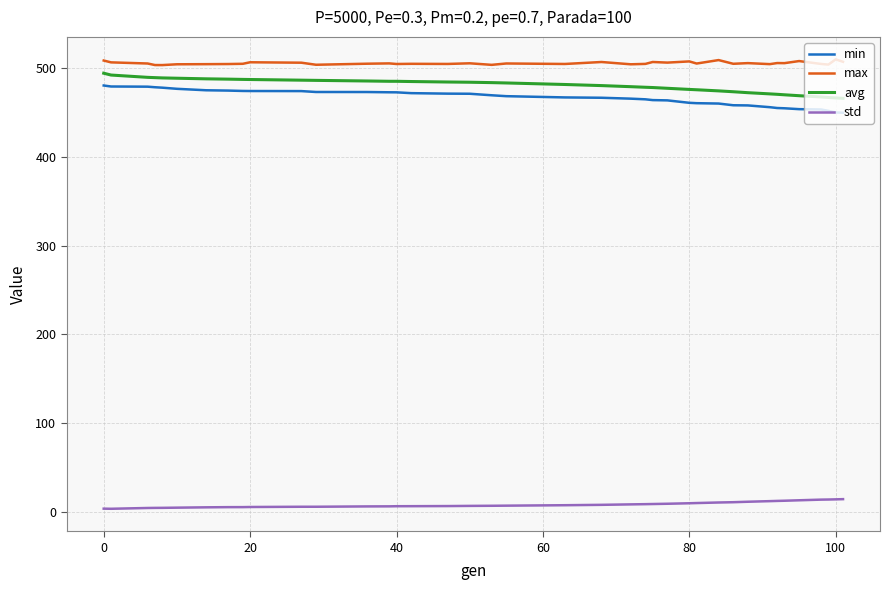

What is the difference between the maximum and minimum values in the min series?

30.7